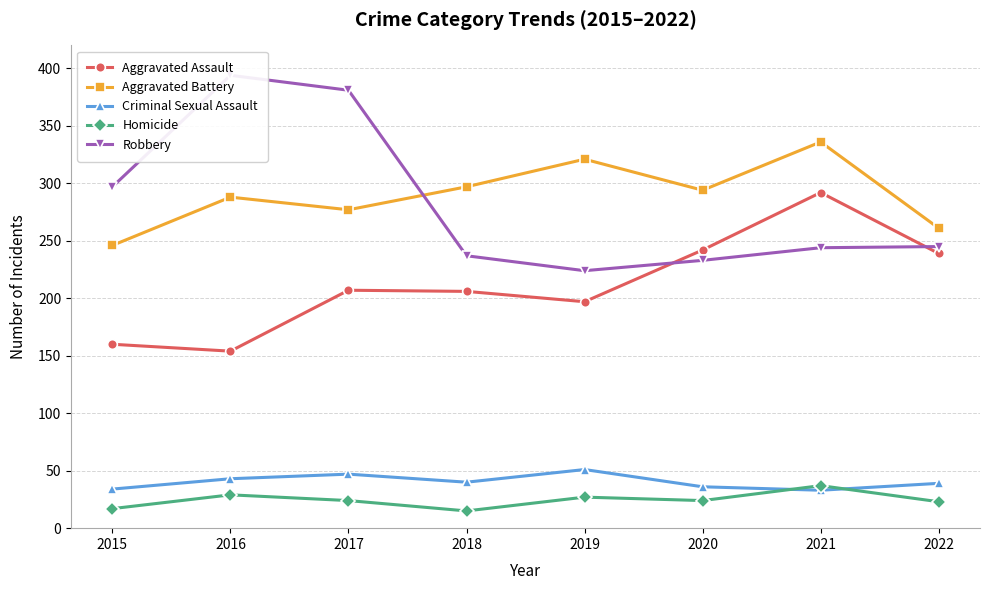

True or false: Robbery and Homicide intersect in this chart.

False